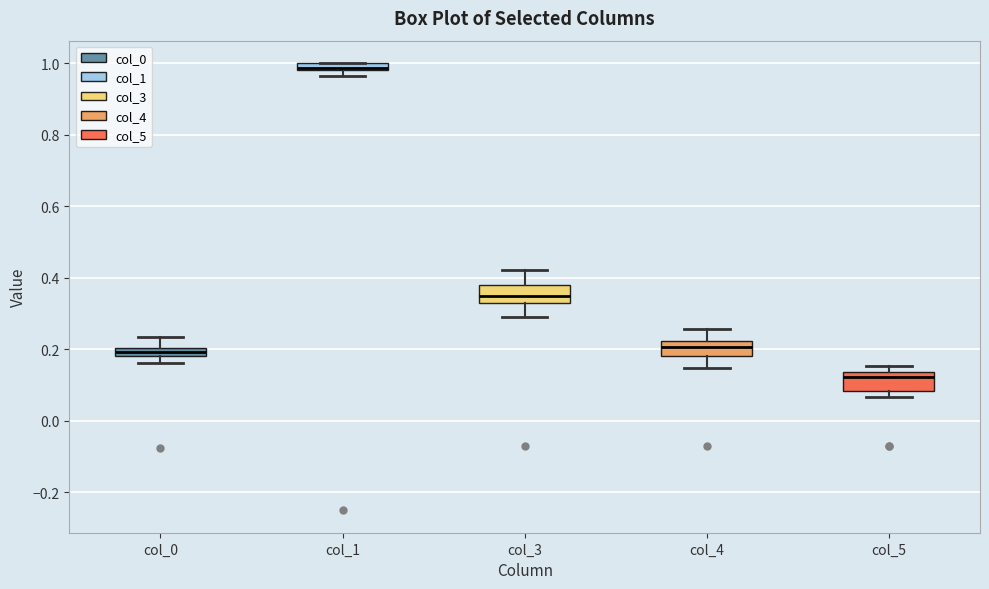

Where is the upper edge of the box for col_1 on the y-axis? The values are not printed on the chart, so give them approximately, as read against the axis.

1.00